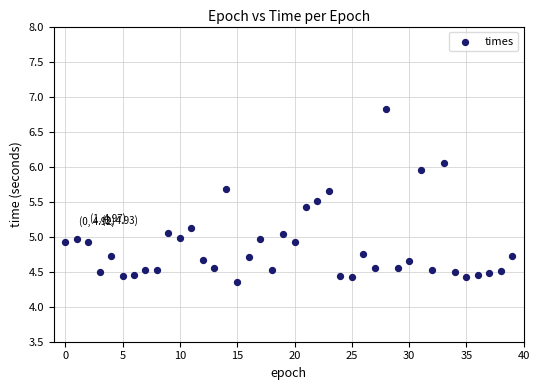

What is the range of Y values (max minus min)?

2.5